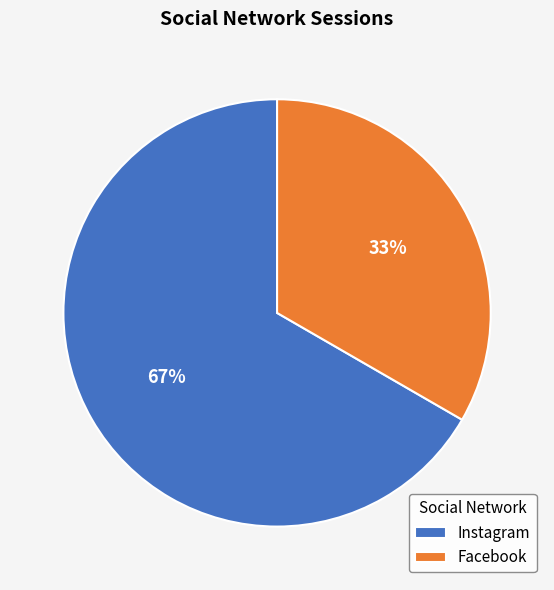

True or false: Instagram accounts for 67% of the total.

True